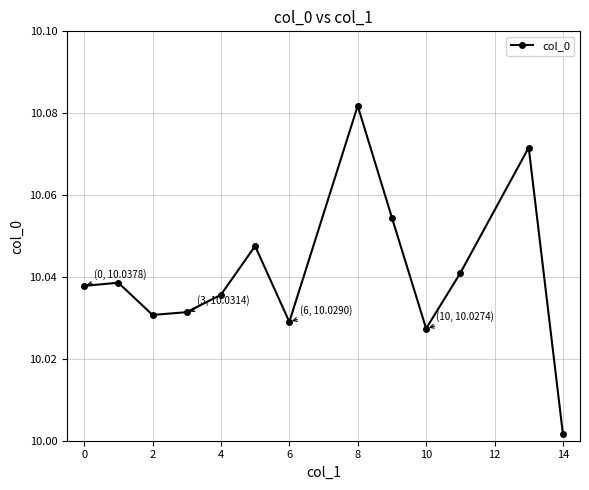

How many points are lower than both their immediate neighbors (excluding endpoints)?

3